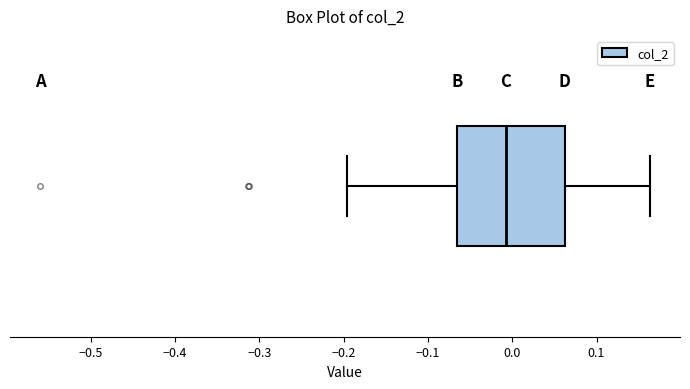

Read this box plot against the x-axis: the position of the median line, the range covered by the box, and the ends of both whiskers. The values are not printed on the chart, so give them approximately, as read against the axis.

median -0.01, box -0.06 to 0.06, whiskers -0.20 to 0.16